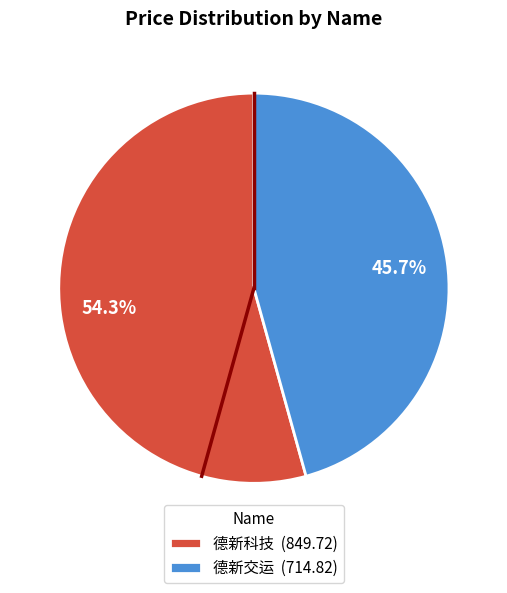

How many segments does this pie chart have?

2